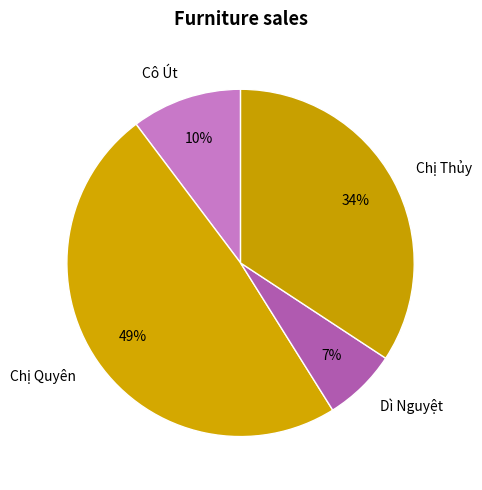

Which slice is the smallest?

Dì Nguyệt